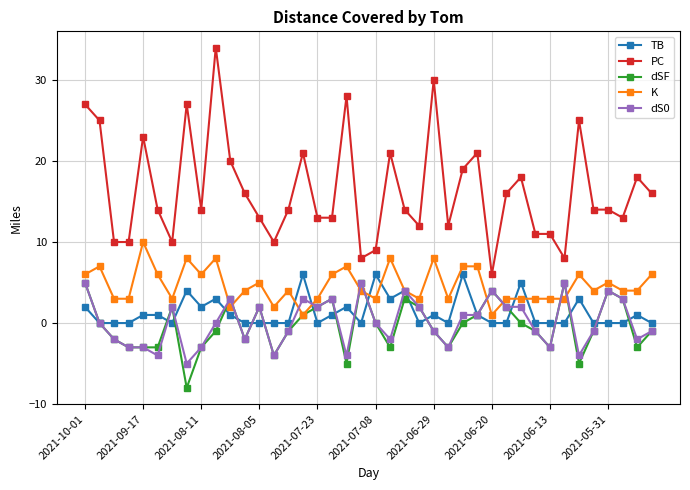

True or false: K has more than 0 points higher than both neighbors.

True